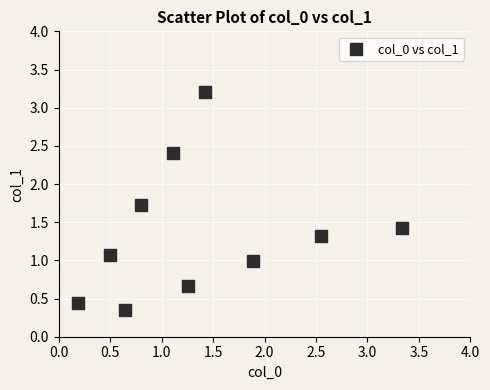

What is the average Y value?

1.4